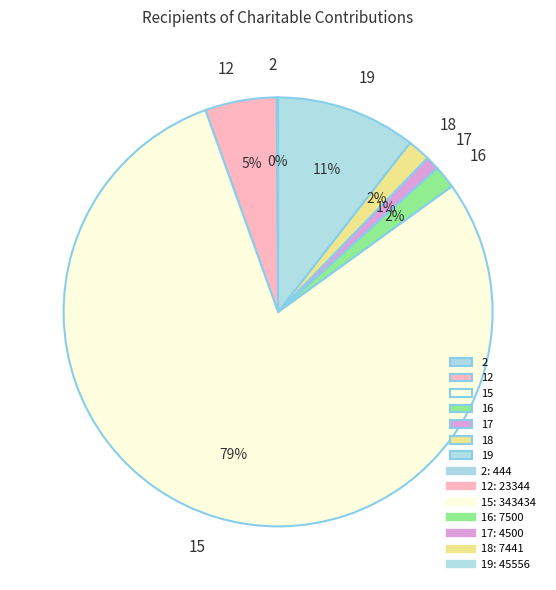

Combined, do 15 and 17 account for over 50%?

Yes